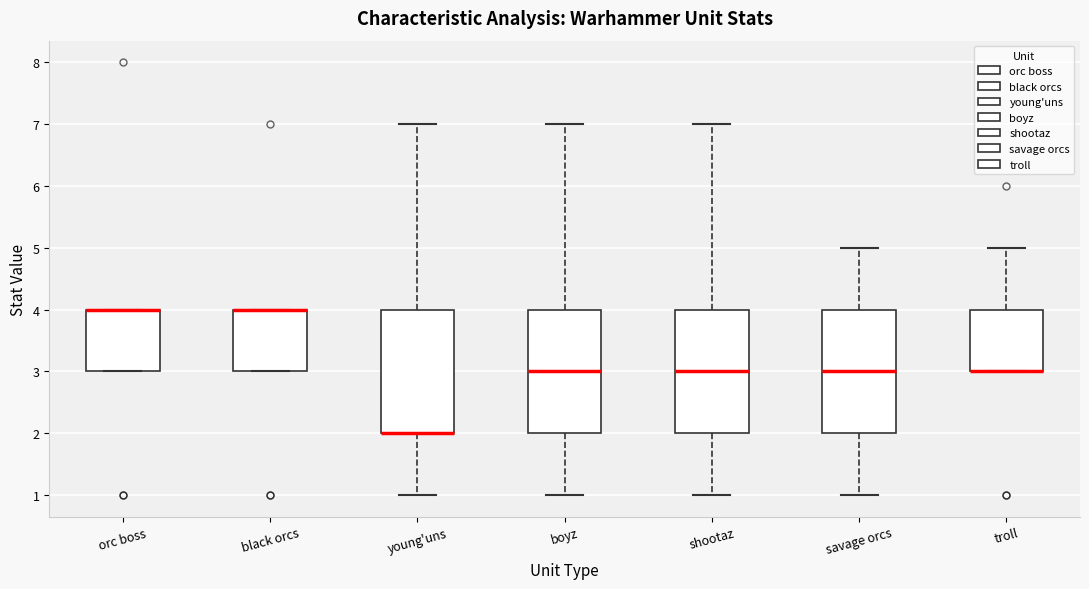

Where is the lower edge of the box for troll on the y-axis? The values are not printed on the chart, so give them approximately, as read against the axis.

3